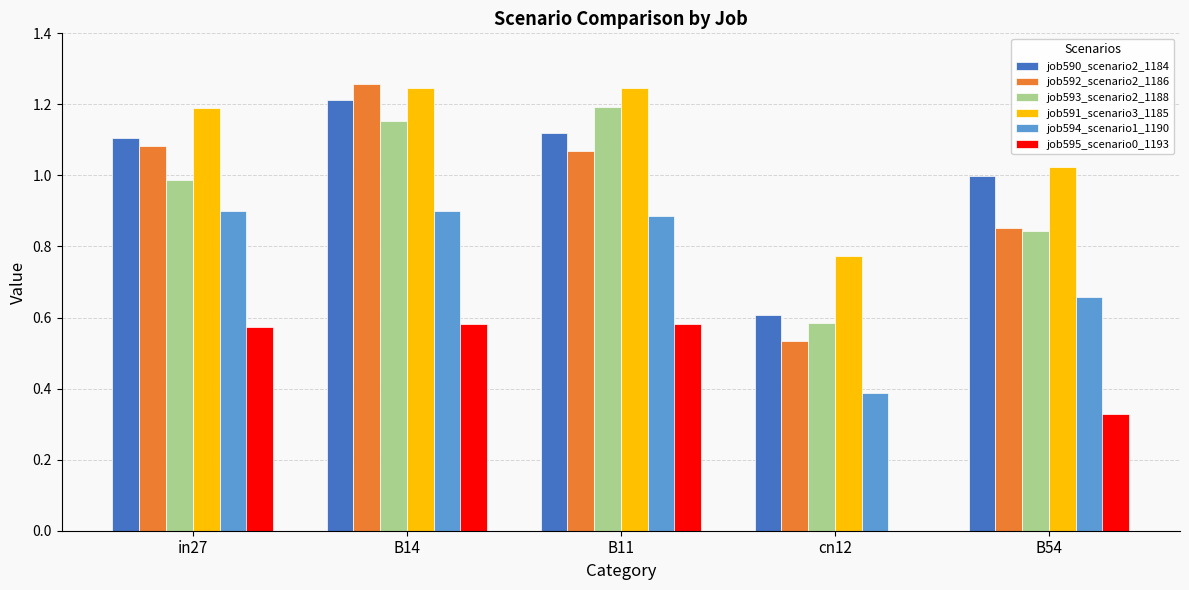

Is the value of job593_scenario2_1188 at B14 greater than the value of job594_scenario1_1190 at B14?

Yes